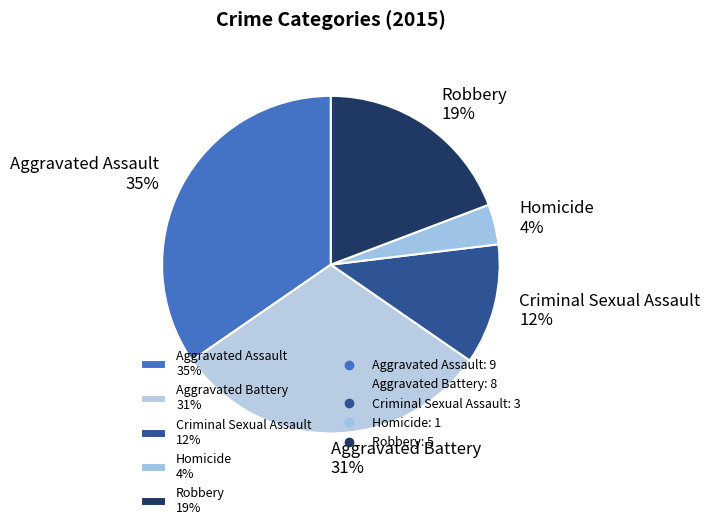

Which has a higher value, Homicide 4% or Aggravated Battery 31%?

Aggravated Battery 31%